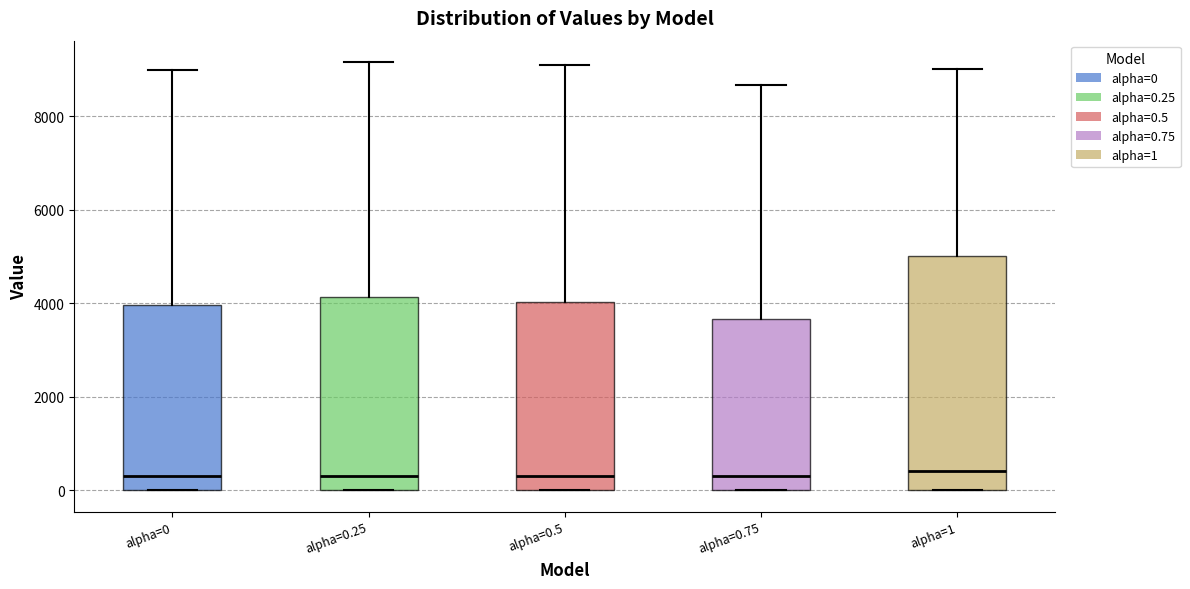

Where does the upper whisker of the box for alpha=1 end on the y-axis? The values are not printed on the chart, so give them approximately, as read against the axis.

9000